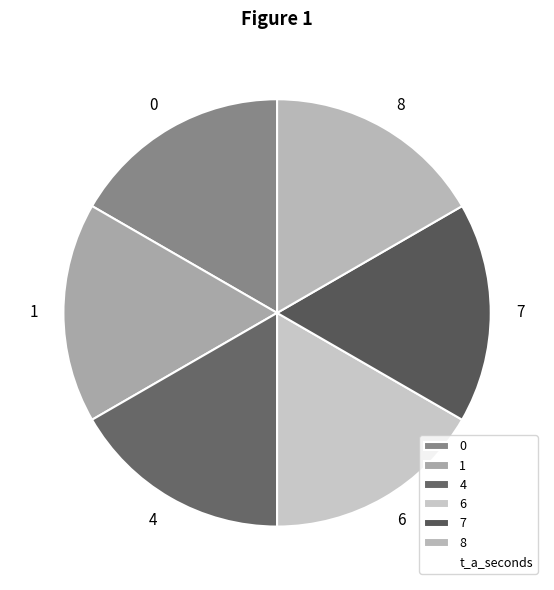

The 1 slice represents 17% of the pie. True or false?

True